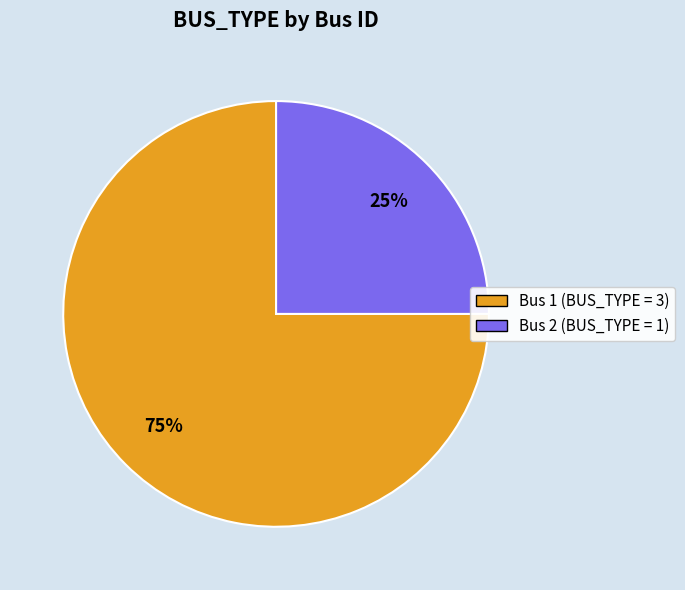

To the nearest percent, what is the average slice percentage?

50%